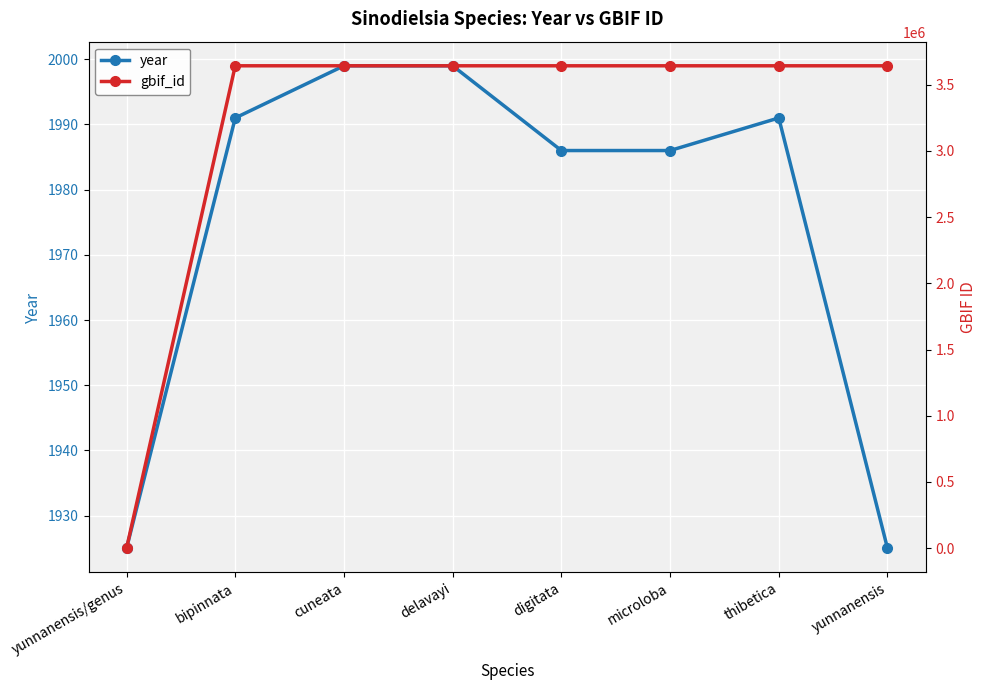

What is the lowest value of the year series?

1925